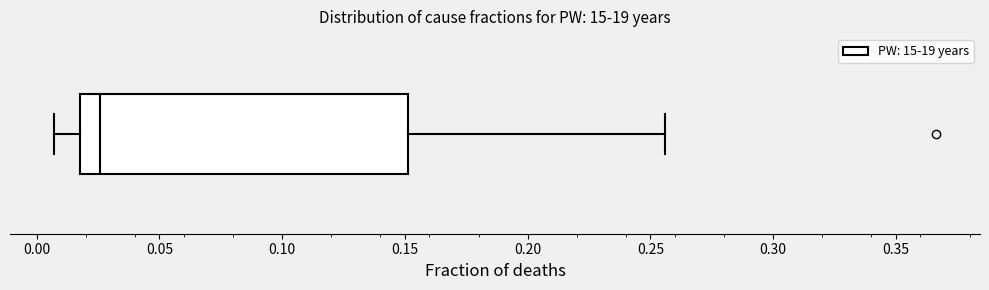

Read this box plot against the x-axis: the position of the median line, the range covered by the box, and the ends of both whiskers. The values are not printed on the chart, so give them approximately, as read against the axis.

median 0.025, box 0.020 to 0.150, whiskers 0.005 to 0.255